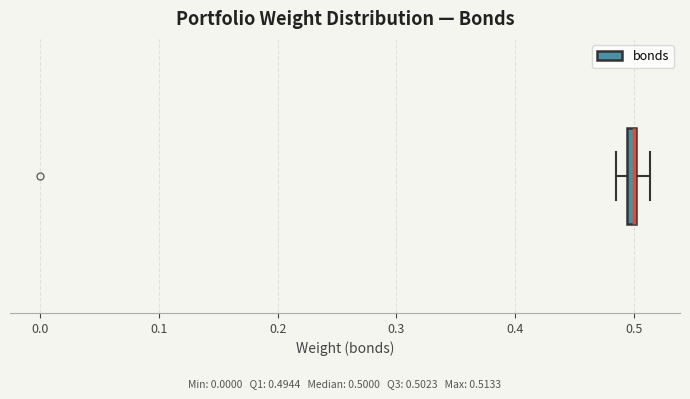

Where does the right whisker of the box end on the x-axis? The values are not printed on the chart, so give them approximately, as read against the axis.

0.51